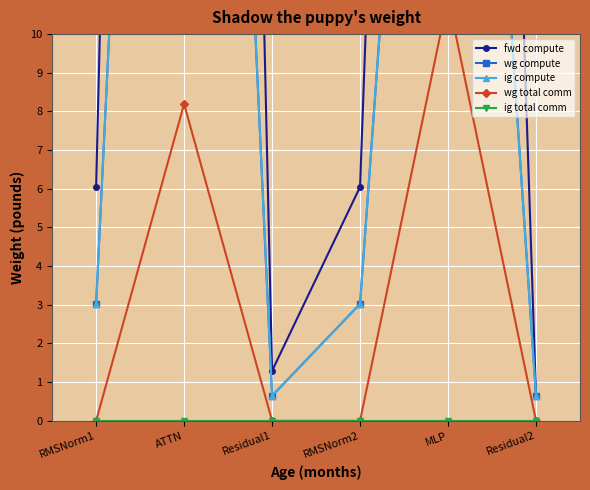

How many lines are shown in the chart?

5